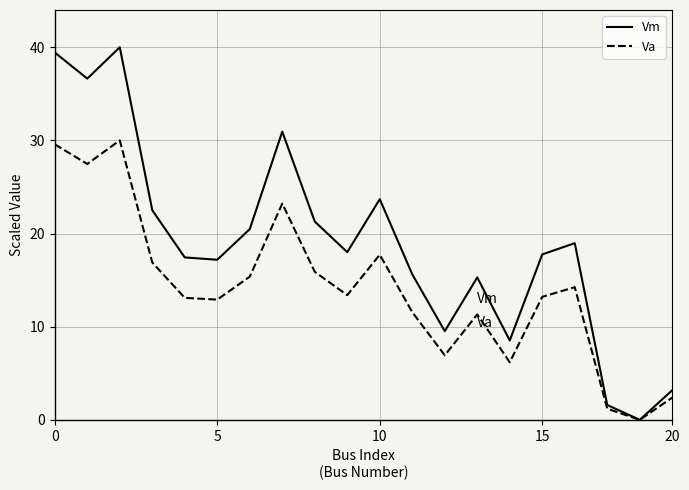

List the series in order of their overall mean, highest first.

Vm, Va